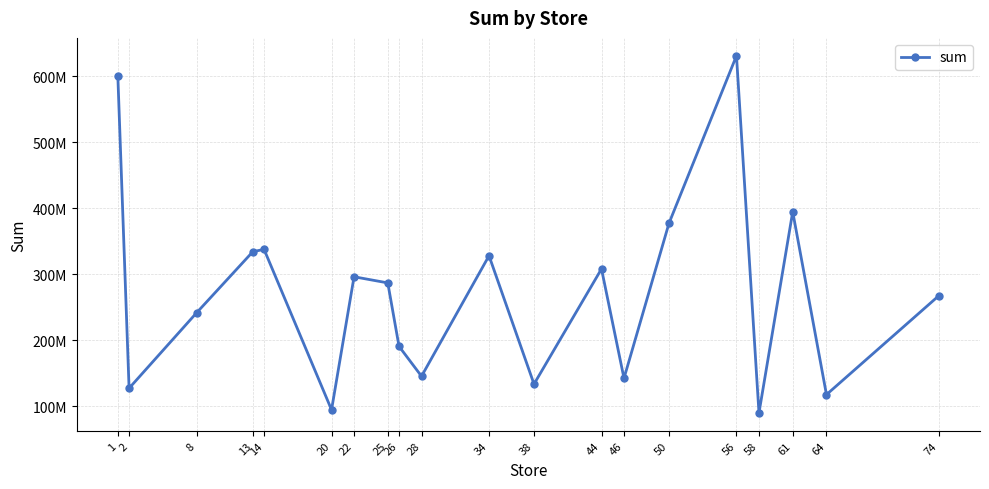

Is this an area chart (filled region under the line)?

No